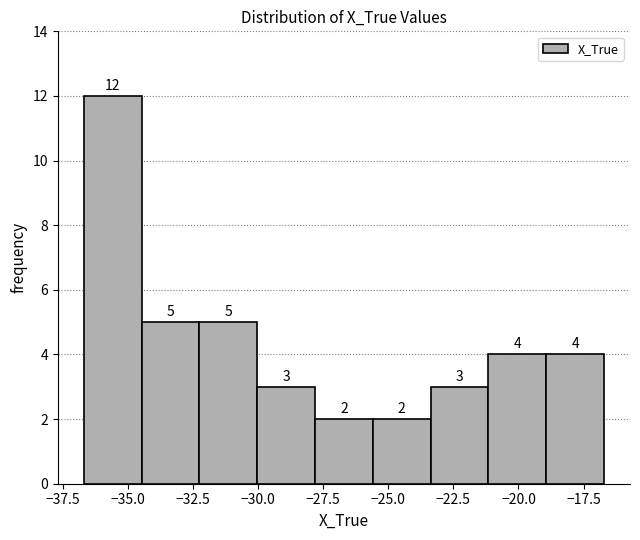

What is the height of the bar covering -23.5 to -21.0 on the x-axis? The bar edges are not printed on the chart, so give them approximately, as read against the axis.

3